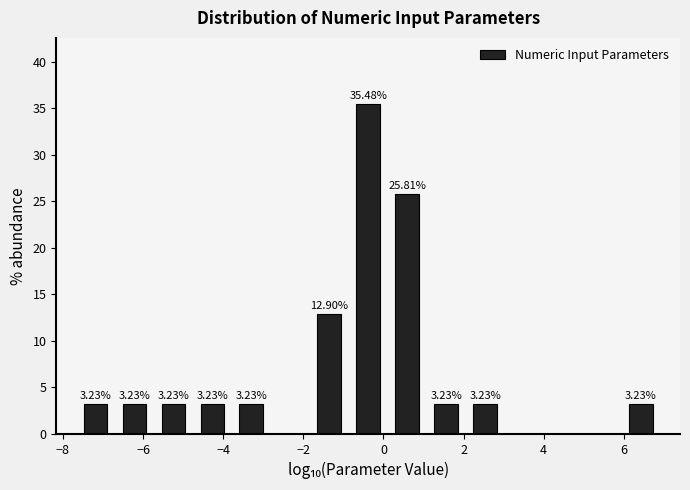

Which range on the x-axis has the tallest bar?

-0.8 to 0.2